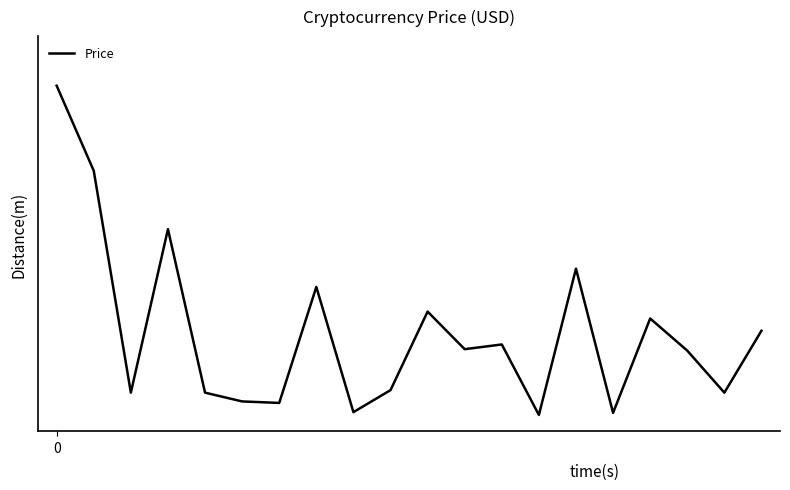

Reading right to left, what are all the values shown in this chart?

19=0.3	18=0.1	17=0.2	16=0.3	15=0.0	14=0.4	13=0.0	12=0.2	11=0.2	10=0.3	9=0.1	8=0.0	7=0.4	6=0.0	5=0.0	4=0.1	3=0.6	2=0.1	1=0.7	0=1.0